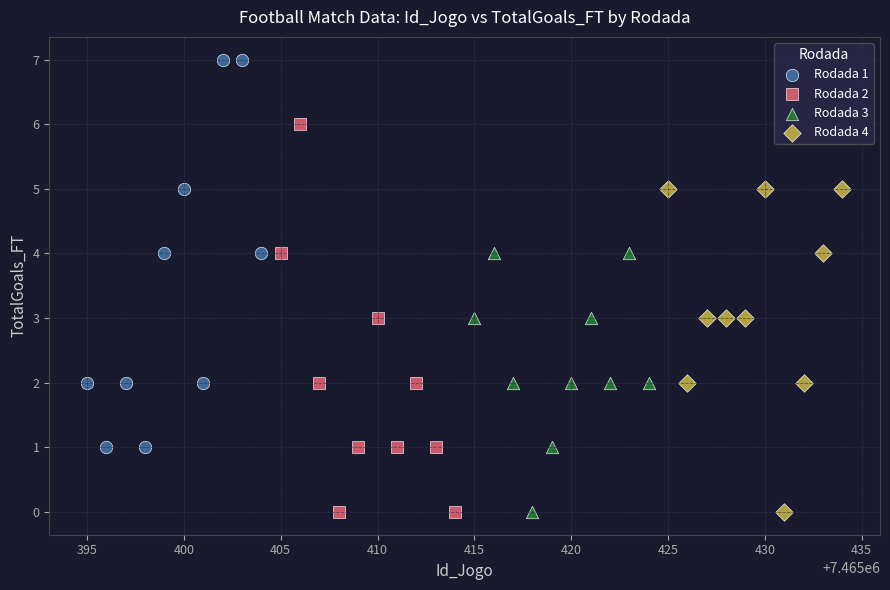

Which series reaches the maximum Y coordinate?

Rodada 1